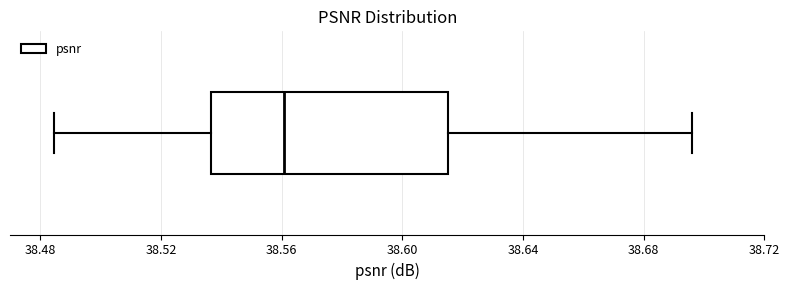

Transcribe this box plot: give where the median line is, the range the box spans, and where the two whiskers end, as read against the x-axis. The values are not printed on the chart, so give them approximately, as read against the axis.

median 38.560, box 38.535 to 38.615, whiskers 38.485 to 38.695